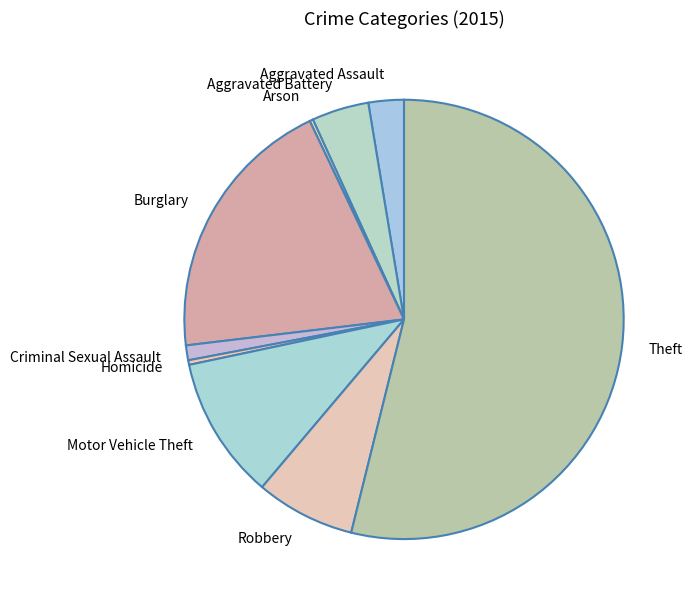

What is the ratio of the value at Aggravated Battery to the value at Aggravated Assault?

1.6